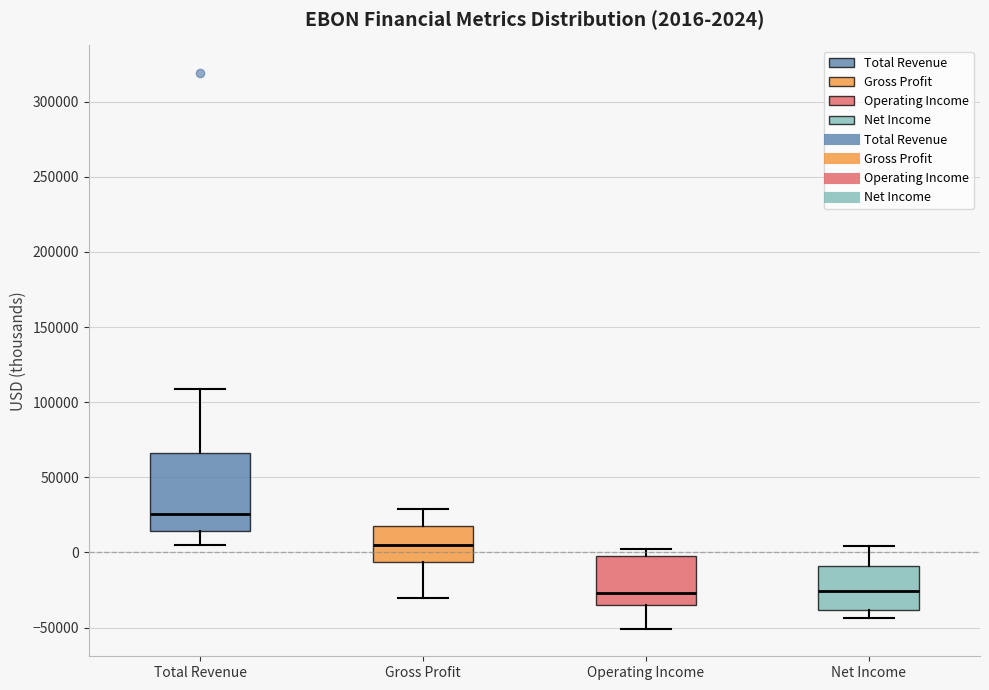

Which box has the highest median line?

Total Revenue